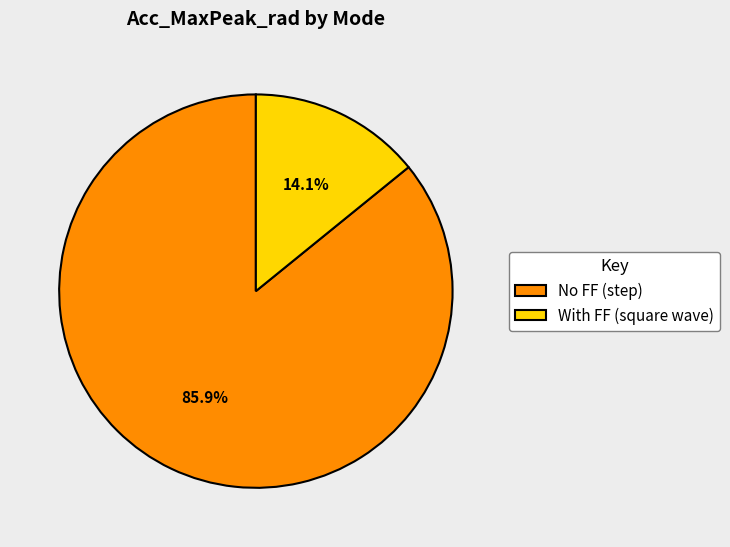

Does any single category account for the majority?

Yes